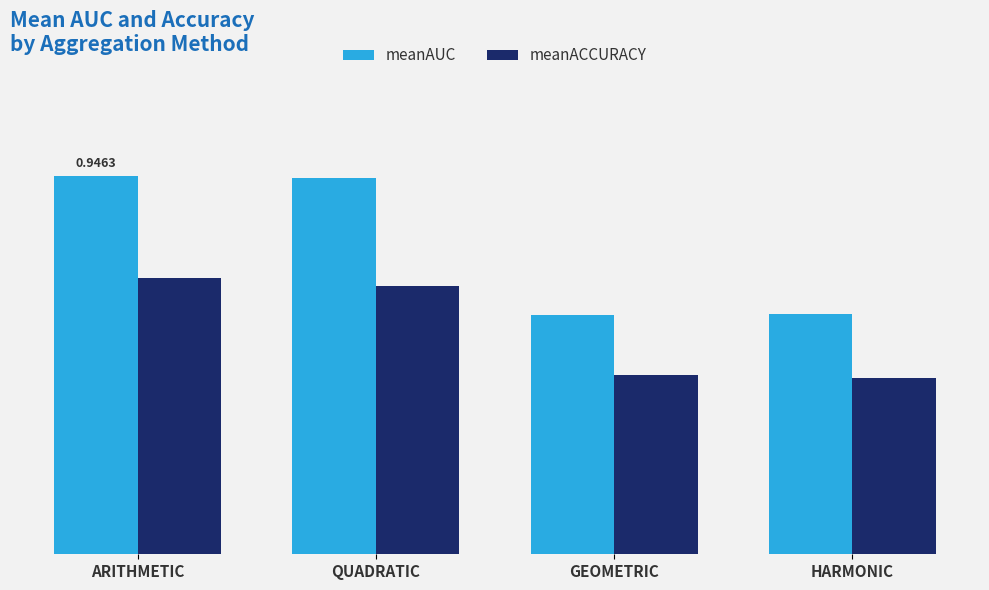

Does the chart contain stacked bars?

No